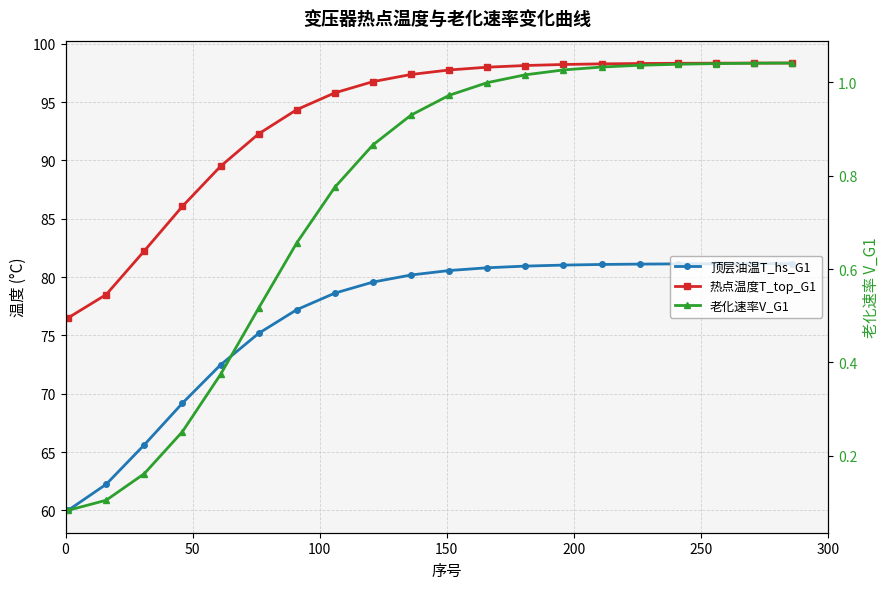

What is the sum of all 顶层油温T_hs_G1 values?

1530.3